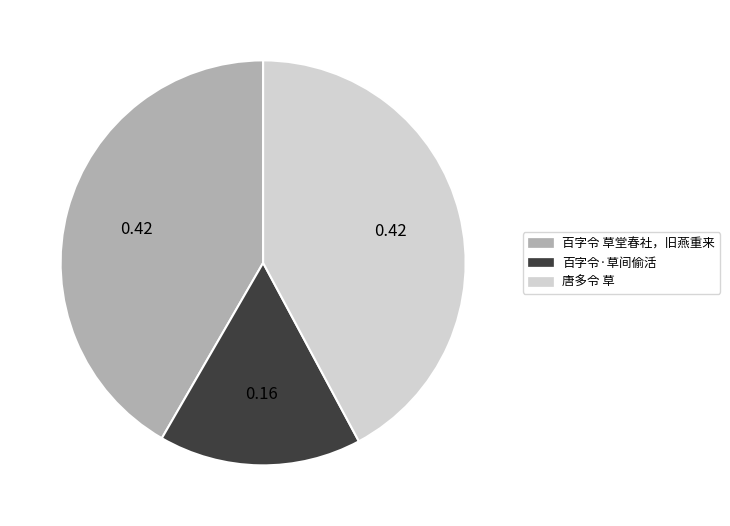

Which has a higher value, 百字令·草间偷活 or 百字令 草堂春社，旧燕重来?

百字令 草堂春社，旧燕重来